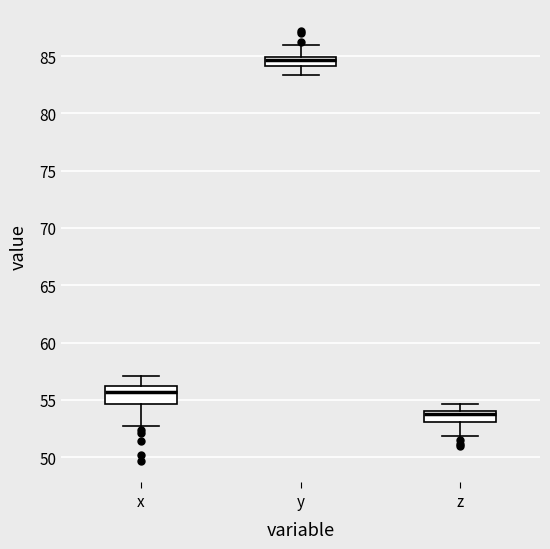

Which box's median line is the lowest?

z